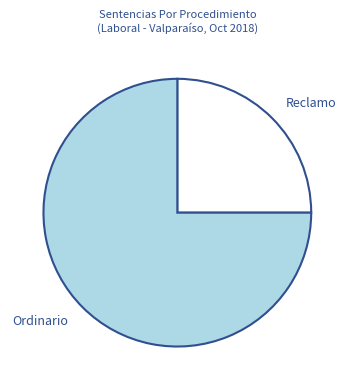

Is it true that Reclamo is 25% of the pie?

True